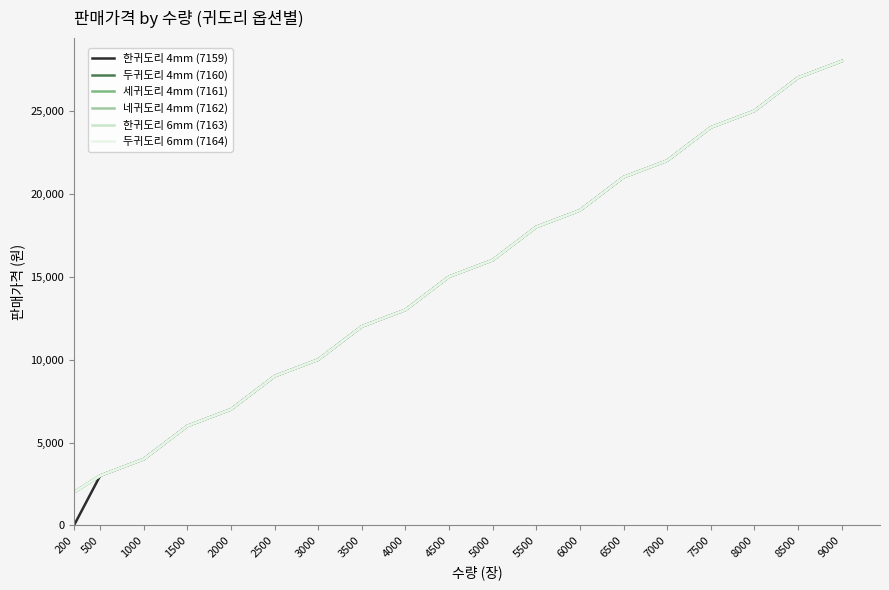

Which has a higher value, 4500 or 6000?

6000